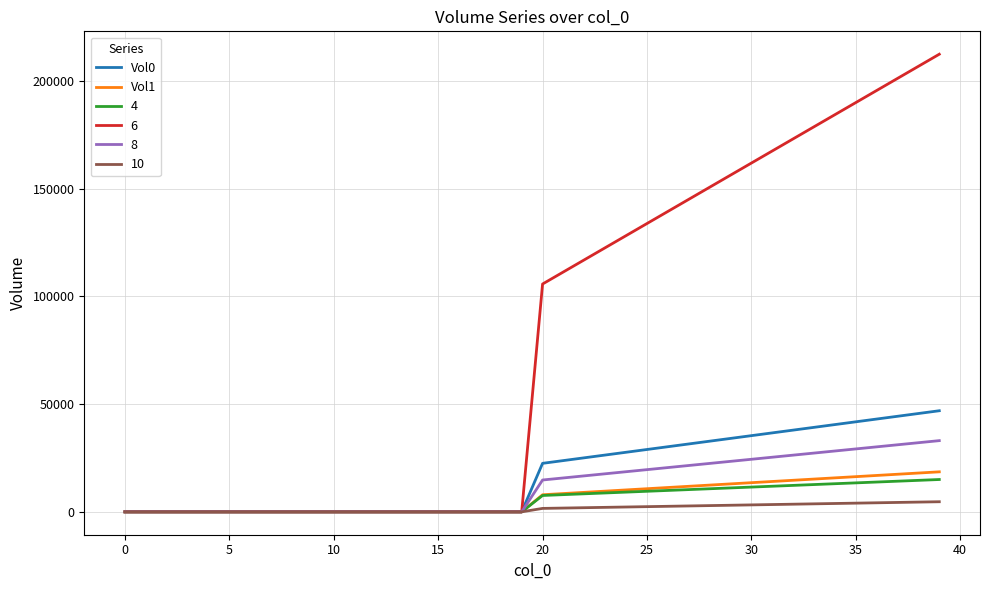

What is the highest value of the Vol1 series?

18561.6